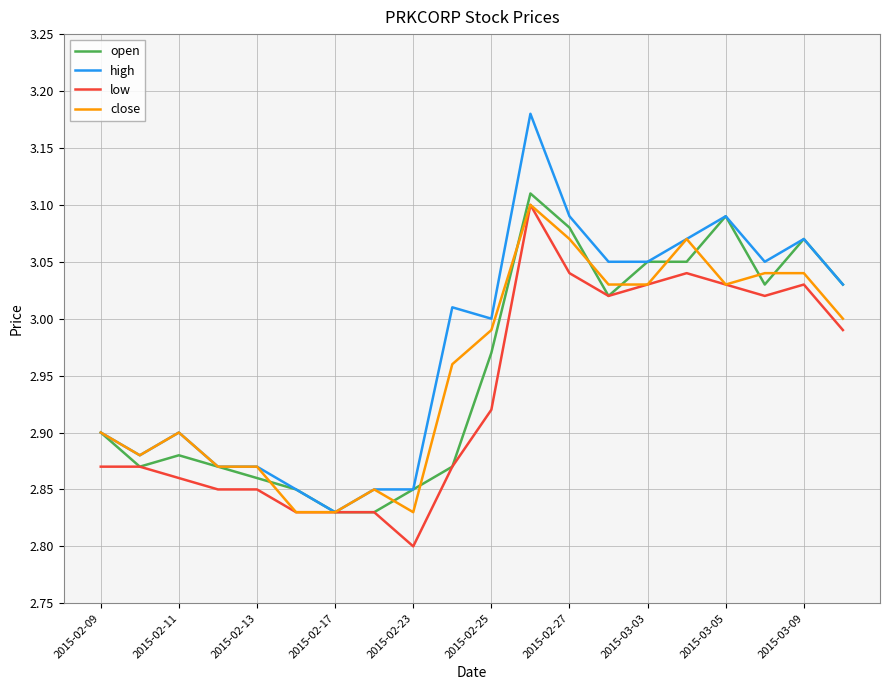

Which series has the largest range (max minus min)?

high